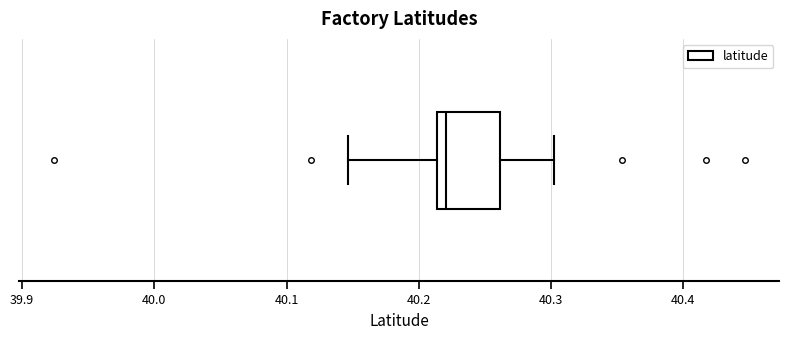

Read this box plot against the x-axis: the position of the median line, the range covered by the box, and the ends of both whiskers. The values are not printed on the chart, so give them approximately, as read against the axis.

median 40.22, box 40.21 to 40.26, whiskers 40.15 to 40.30